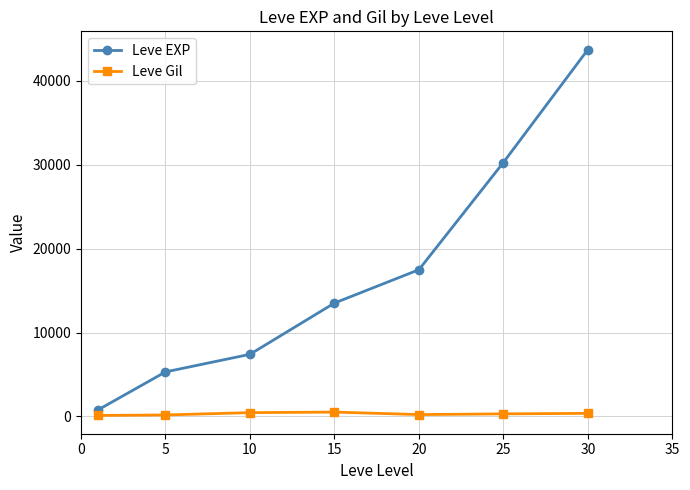

Which series has the largest total across all categories?

Leve EXP